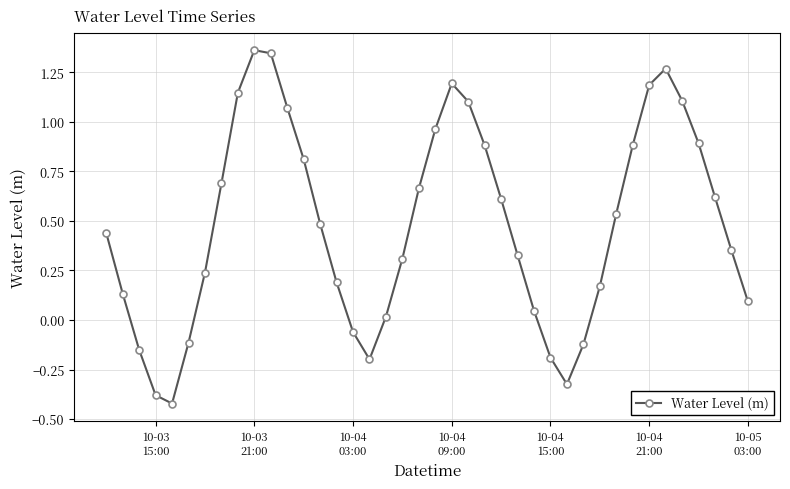

What is the value of the 34th point from the left?

1.2